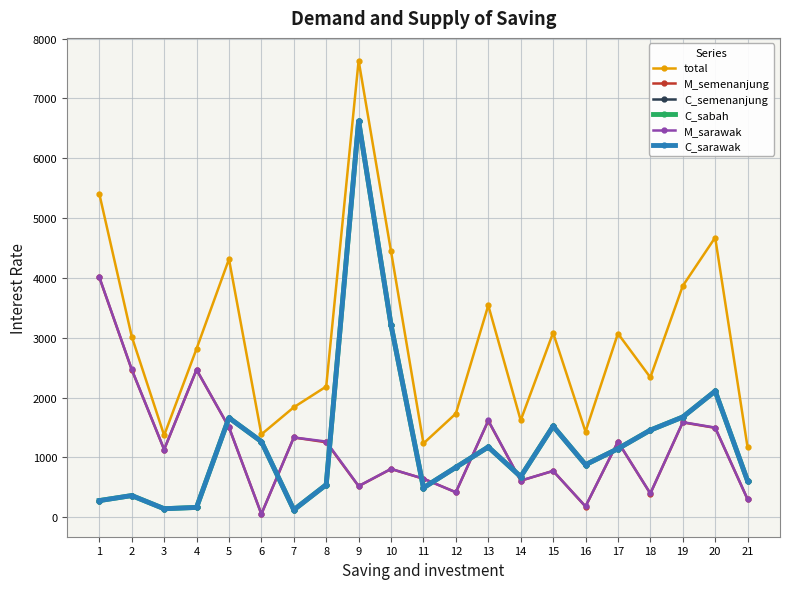

Which series has the largest total across all categories?

total